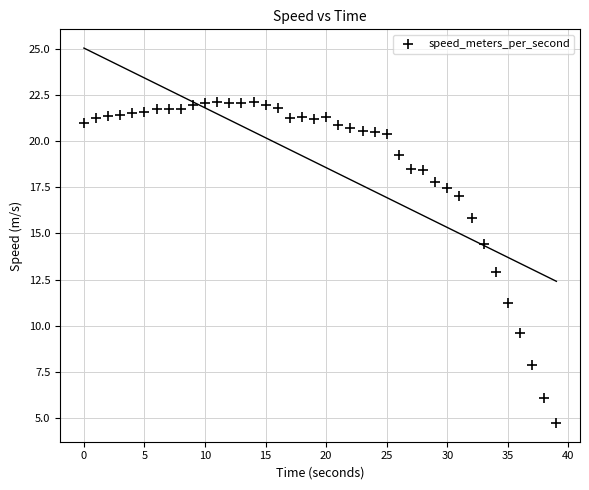

What is the range of Y values (max minus min)?

17.4